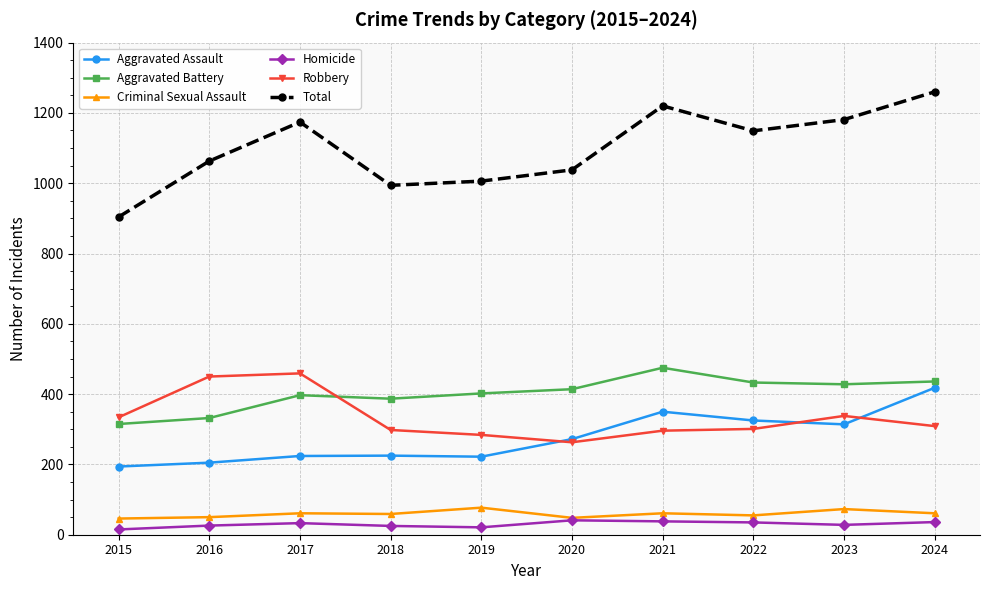

What is the maximum value for Robbery?

459